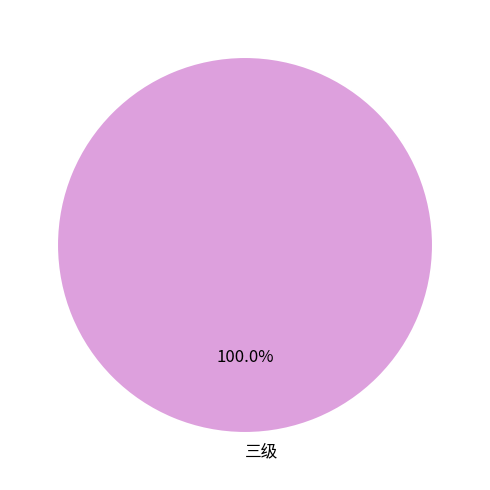

How many slices are in this pie chart?

1